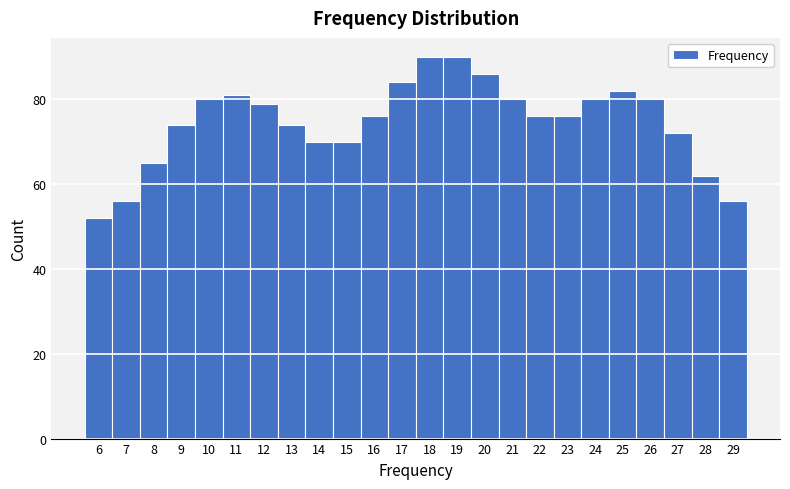

Reading left to right, list every bar in this chart as the range it spans on the x-axis followed by its height. The values are not printed on the chart, so give them approximately, as read against the axis.

5.5 to 6.5: 52
6.5 to 7.5: 56
7.5 to 8.5: 66
8.5 to 9.5: 74
9.5 to 10.5: 80
10.5 to 11.5: 82
11.5 to 12.5: 80
12.5 to 13.5: 74
13.5 to 14.5: 70
14.5 to 15.5: 70
15.5 to 16.5: 76
16.5 to 17.5: 84
17.5 to 18.5: 90
18.5 to 19.5: 90
19.5 to 20.5: 86
20.5 to 21.5: 80
21.5 to 22.5: 76
22.5 to 23.5: 76
23.5 to 24.5: 80
24.5 to 25.5: 82
25.5 to 26.5: 80
26.5 to 27.5: 72
27.5 to 28.5: 62
28.5 to 29.5: 56